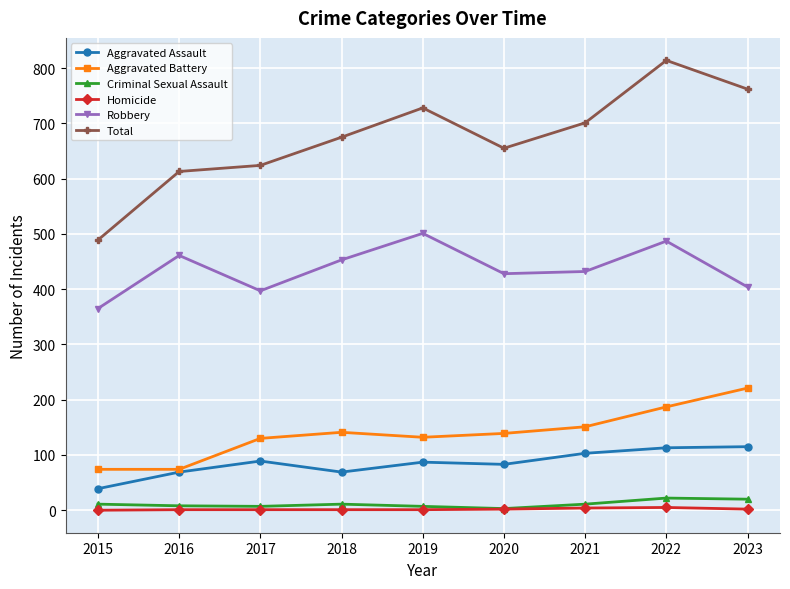

The value of Robbery at 2022 is 261. True or false?

False